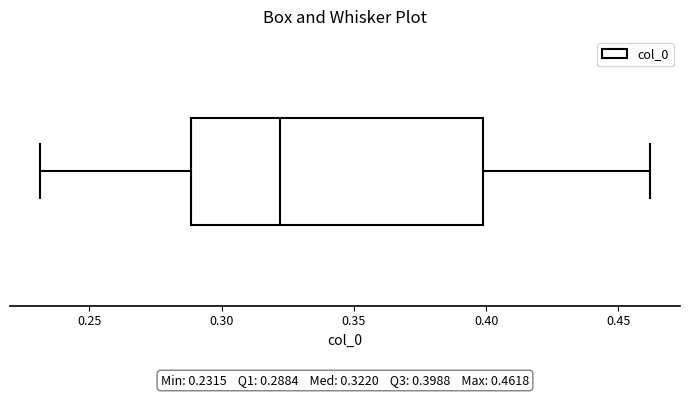

Where does the median line of the box sit on the x-axis? The values are not printed on the chart, so give them approximately, as read against the axis.

0.32